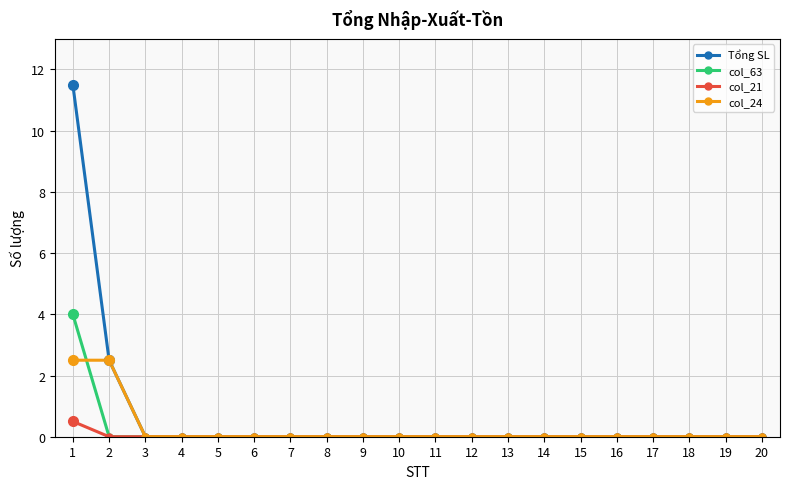

Which series has the widest spread of values?

Tổng SL